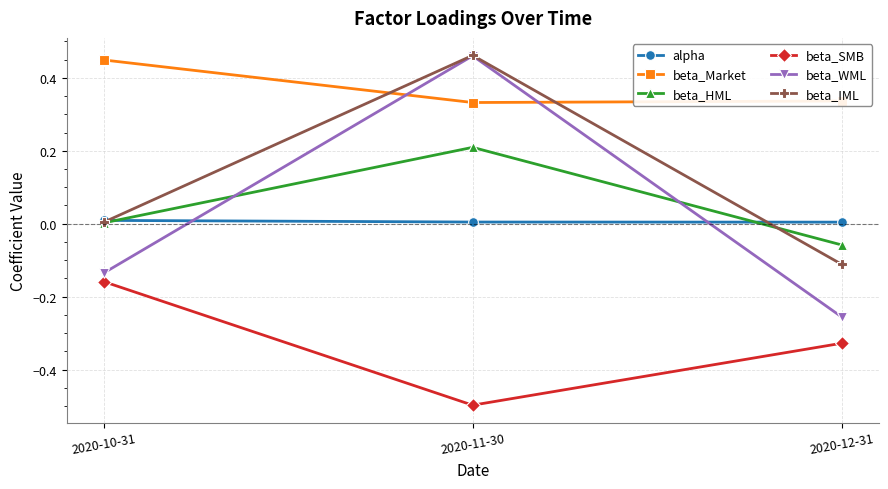

What is the value of the beta_SMB point at the 2nd from the left?

-0.5